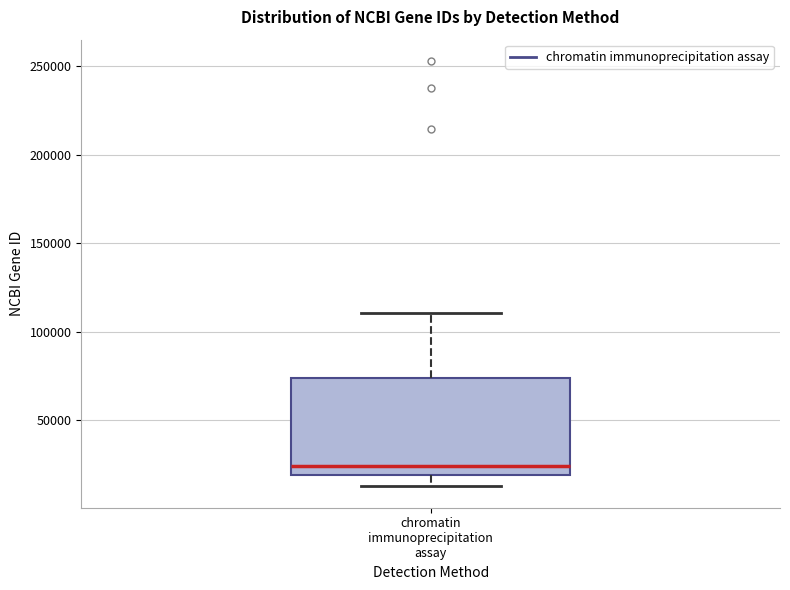

Transcribe this box plot: give where the median line is, the range the box spans, and where the two whiskers end, as read against the y-axis. The values are not printed on the chart, so give them approximately, as read against the axis.

median 25000, box 20000 to 75000, whiskers 15000 to 110000